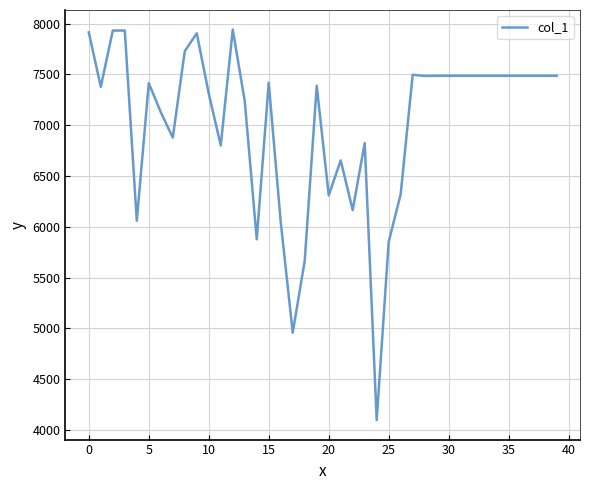

What is the smallest value displayed?

4099